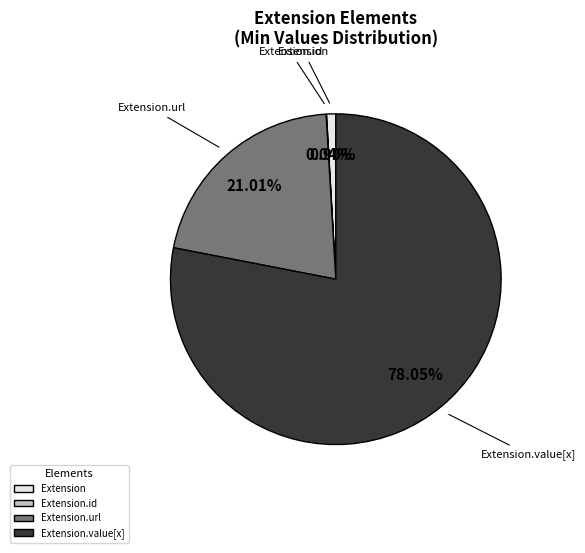

Which category accounts for the majority?

Extension.value[x]